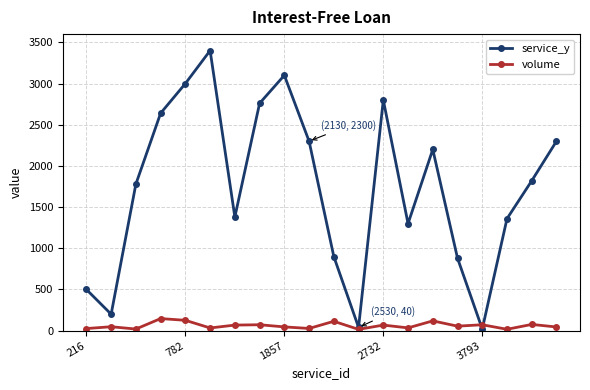

True or false: volume has more than 1 points higher than both neighbors.

True